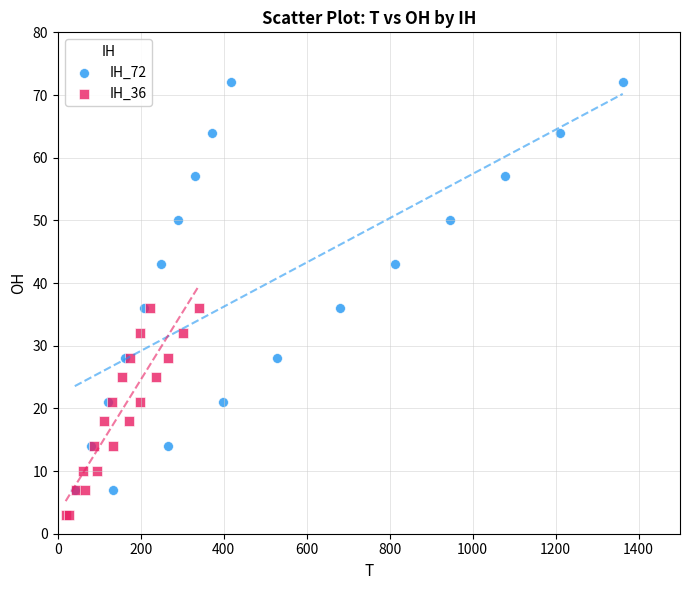

What are all the series names shown in the legend?

IH_72, IH_36